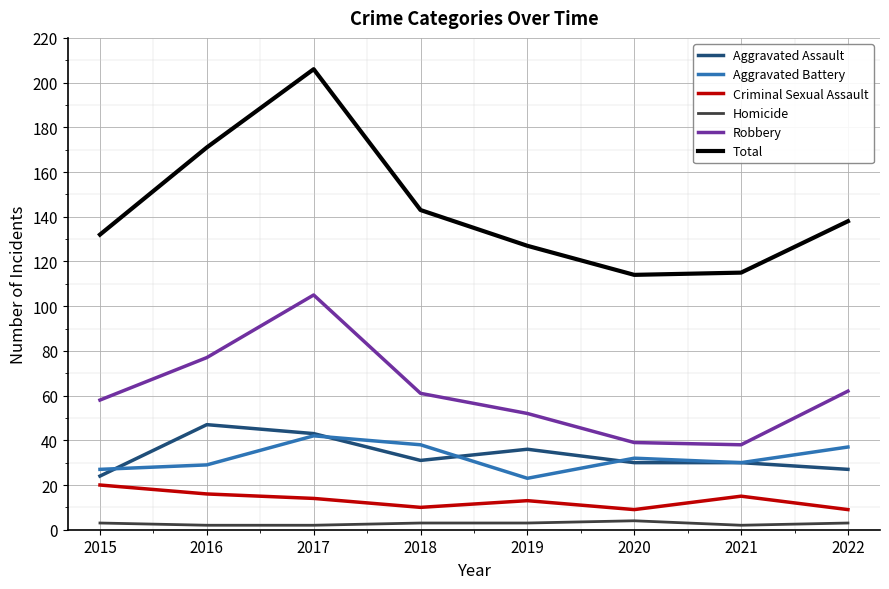

Where does the Criminal Sexual Assault series first go above 14?

2015